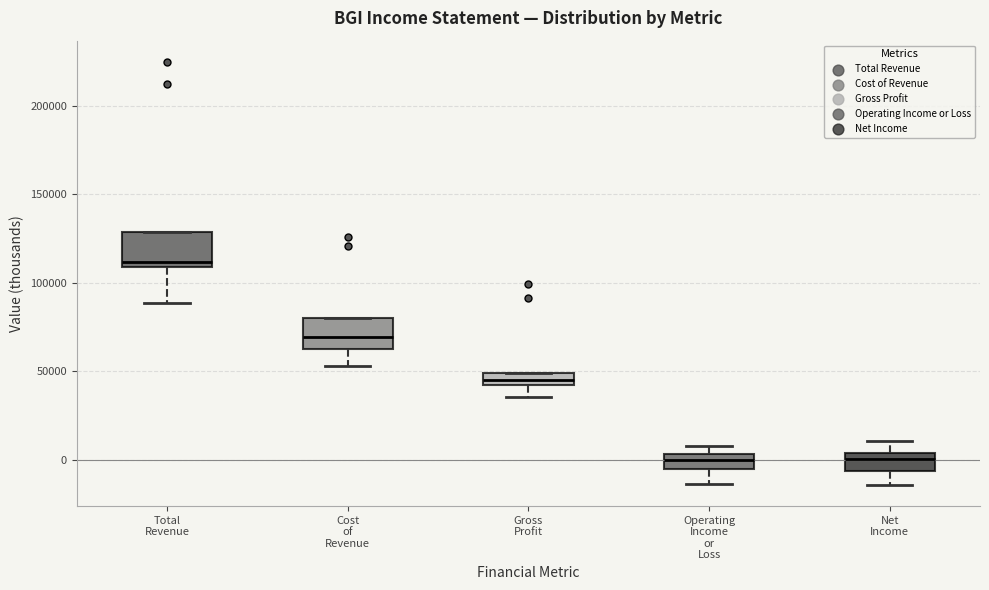

Which box's median line is the highest?

Total Revenue